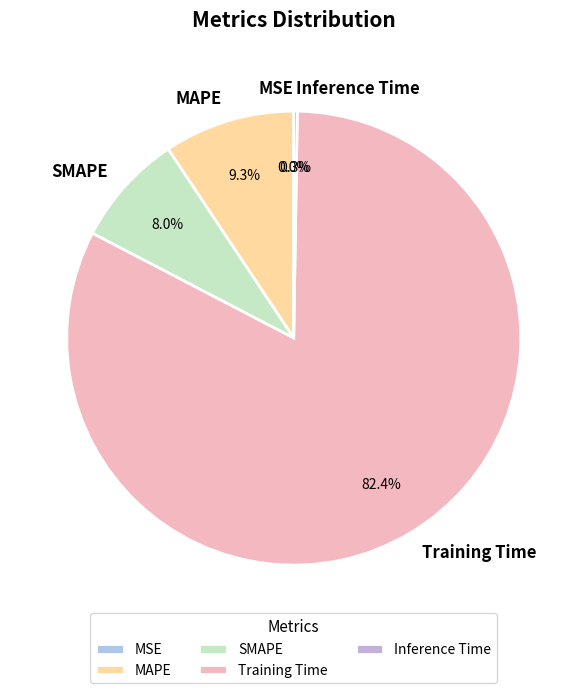

Which slice is the largest?

Training Time